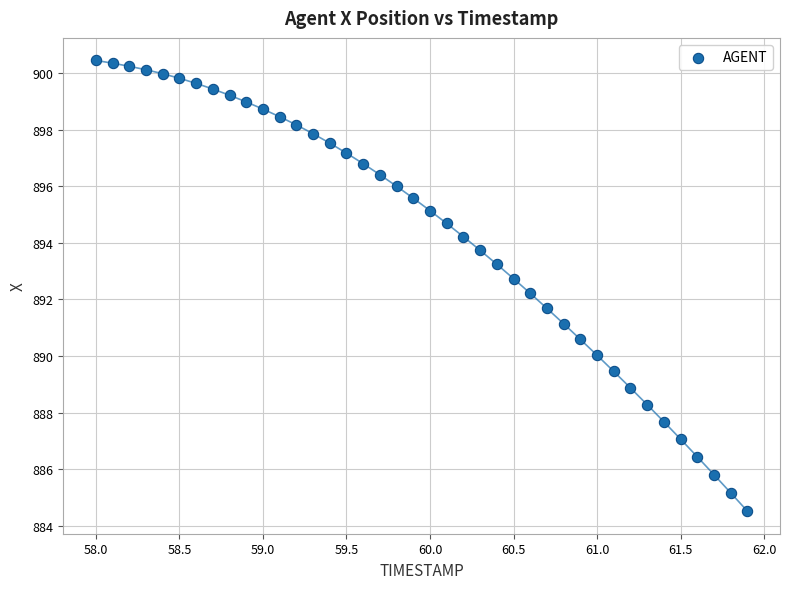

What is the range of X values (max minus min)?

3.9